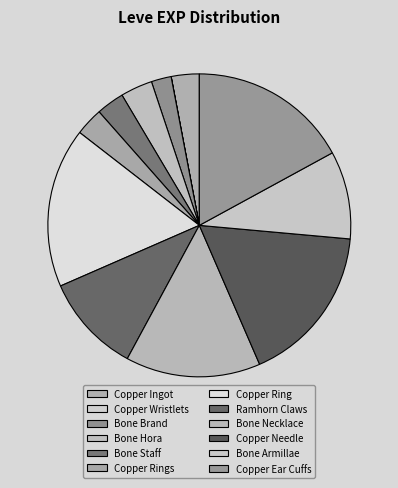

Is there any slice that represents more than half of the pie?

No